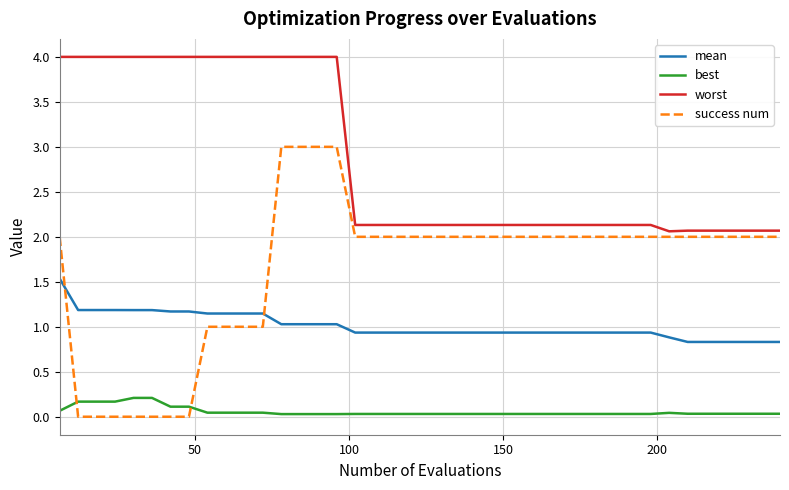

What is the average value of the worst series?

2.9